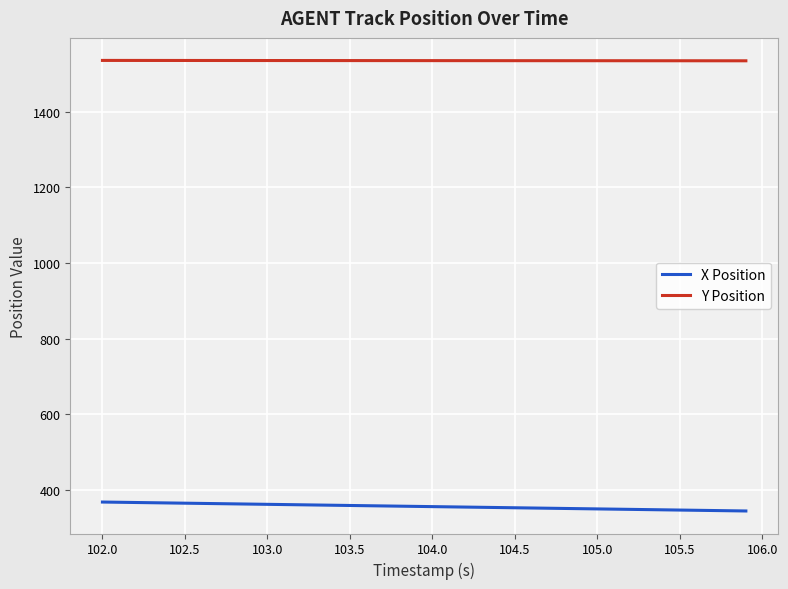

What is the sum of all X Position values?

14259.7